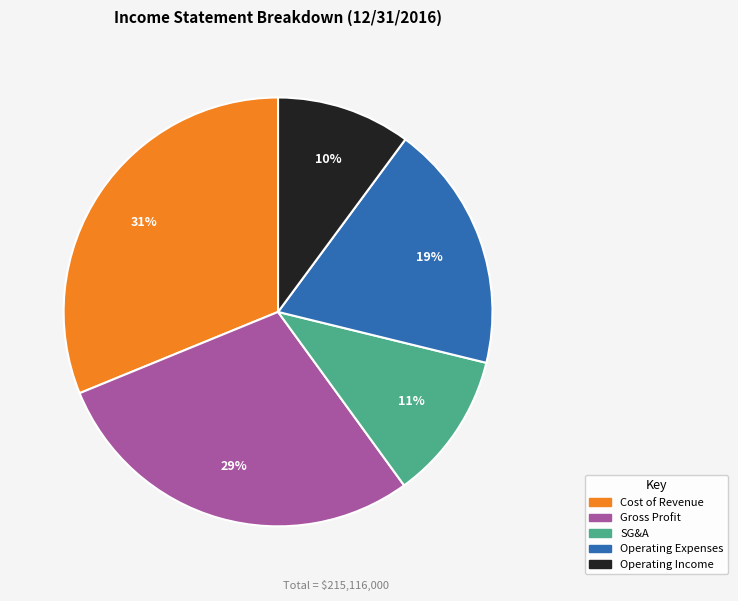

Does any single category account for the majority?

No